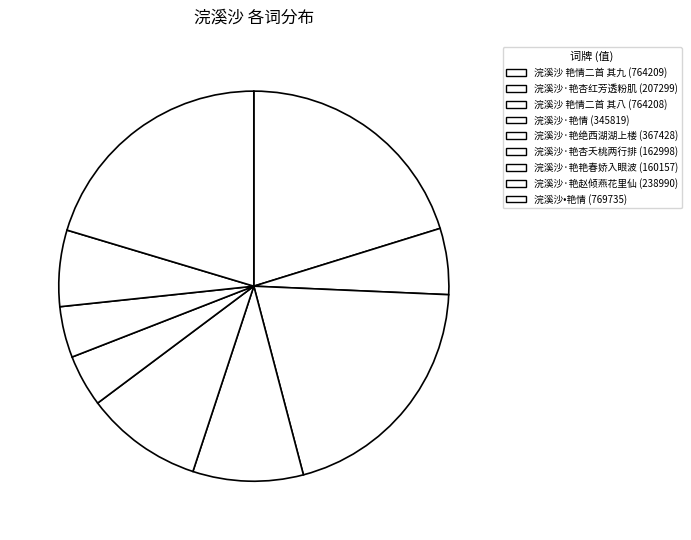

How much of the chart is everything except 浣溪沙·艳情?

90.9%